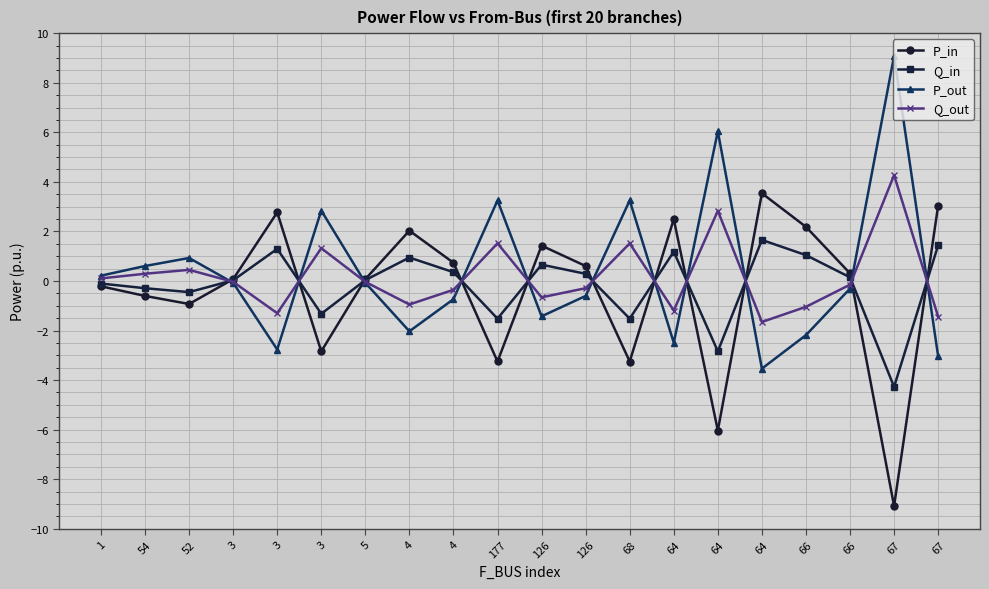

How many lines are shown in the chart?

4